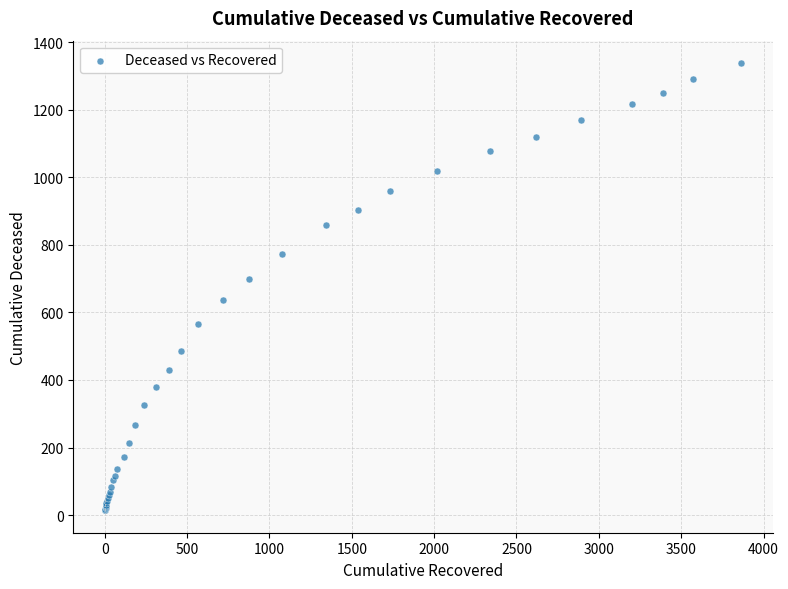

What Y value in the scatter plot is closest to 676?

699